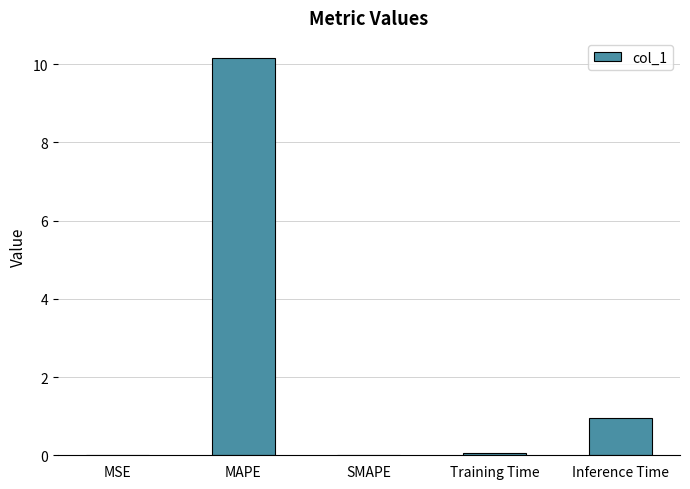

Between MSE and MAPE, which is larger?

MAPE